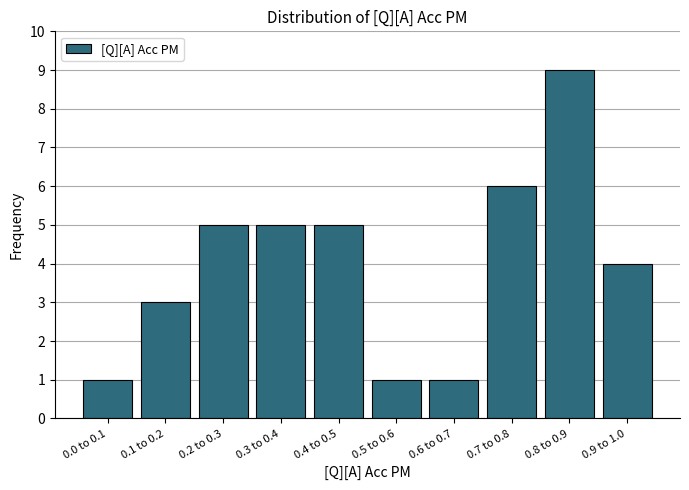

Reading left to right, list all the values displayed in this chart.

0.0 to 0.1=1	0.1 to 0.2=3	0.2 to 0.3=5	0.3 to 0.4=5	0.4 to 0.5=5	0.5 to 0.6=1	0.6 to 0.7=1	0.7 to 0.8=6	0.8 to 0.9=9	0.9 to 1.0=4